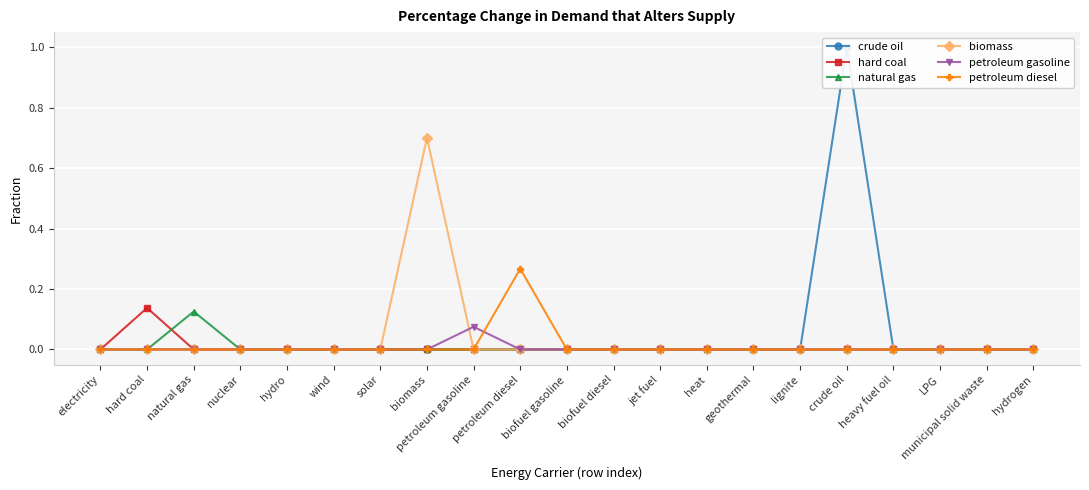

Reading left to right, transcribe all the data shown in this chart.

crude oil: 0.0	0.0	0.0	0.0	0.0	0.0	0.0	0.0	0.0	0.0	0.0	0.0	0.0	0.0	0.0	0.0	1.0	0.0	0.0	0.0	0.0
hard coal: 0.0	0.1	0.0	0.0	0.0	0.0	0.0	0.0	0.0	0.0	0.0	0.0	0.0	0.0	0.0	0.0	0.0	0.0	0.0	0.0	0.0
natural gas: 0.0	0.0	0.1	0.0	0.0	0.0	0.0	0.0	0.0	0.0	0.0	0.0	0.0	0.0	0.0	0.0	0.0	0.0	0.0	0.0	0.0
biomass: 0.0	0.0	0.0	0.0	0.0	0.0	0.0	0.7	0.0	0.0	0.0	0.0	0.0	0.0	0.0	0.0	0.0	0.0	0.0	0.0	0.0
petroleum gasoline: 0.0	0.0	0.0	0.0	0.0	0.0	0.0	0.0	0.1	0.0	0.0	0.0	0.0	0.0	0.0	0.0	0.0	0.0	0.0	0.0	0.0
petroleum diesel: 0.0	0.0	0.0	0.0	0.0	0.0	0.0	0.0	0.0	0.3	0.0	0.0	0.0	0.0	0.0	0.0	0.0	0.0	0.0	0.0	0.0